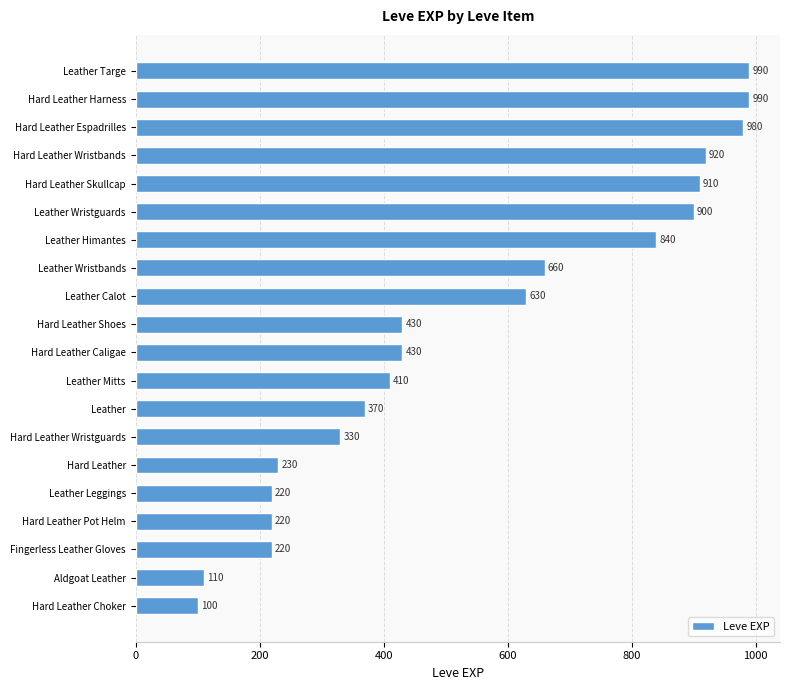

The chart shows a value of 108 at Fingerless Leather Gloves. True or false?

False